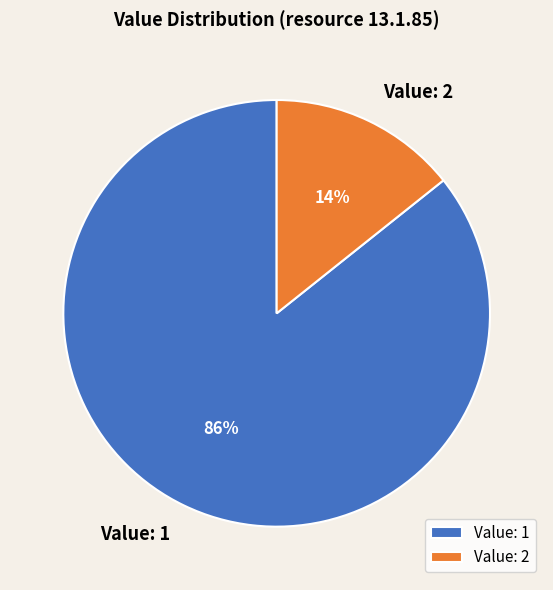

To the nearest percent, what portion does Value: 1 represent?

86%